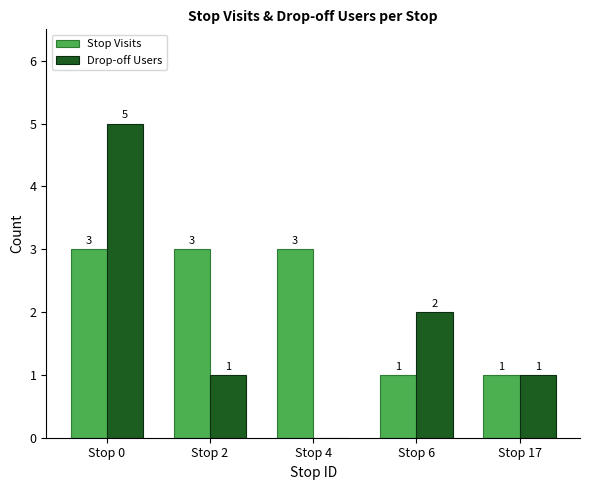

At which category does the chart reach its peak across all series?

Stop 0